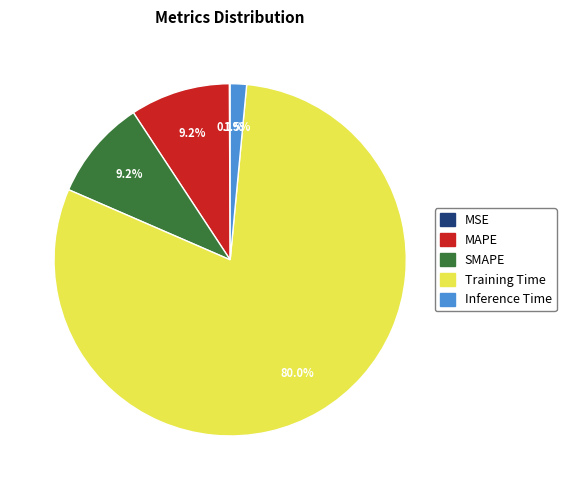

To the nearest percent, what portion does MAPE represent?

9%